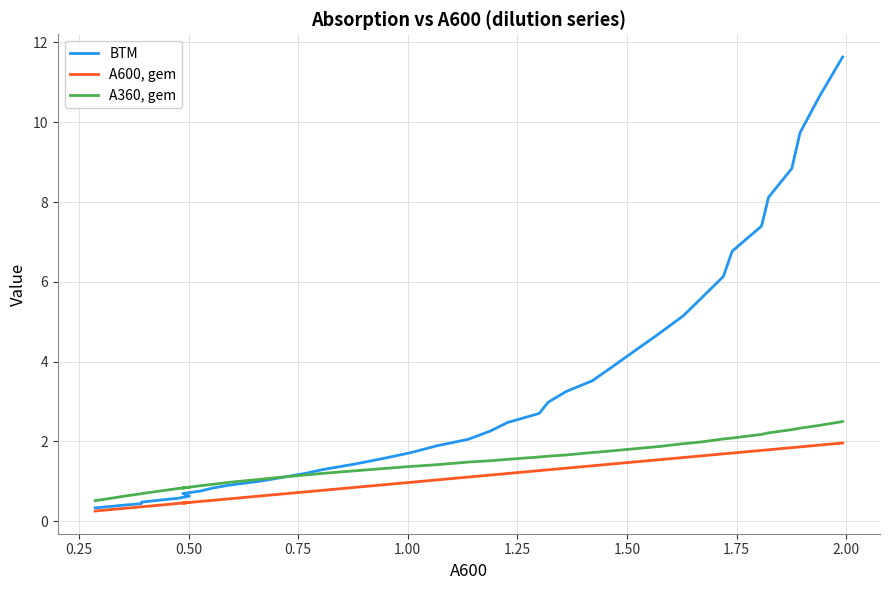

What is the value of the BTM point at the 40th from the left?

0.3